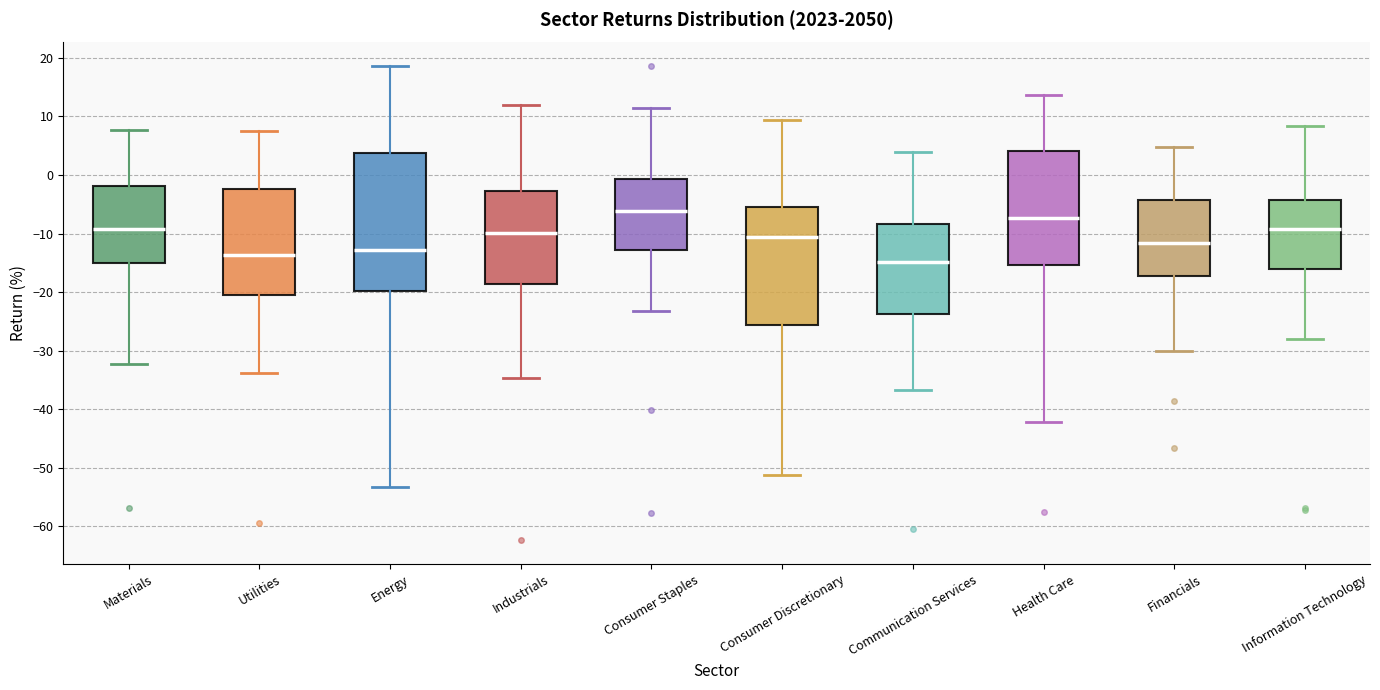

Which box's median line is the highest?

Consumer Staples